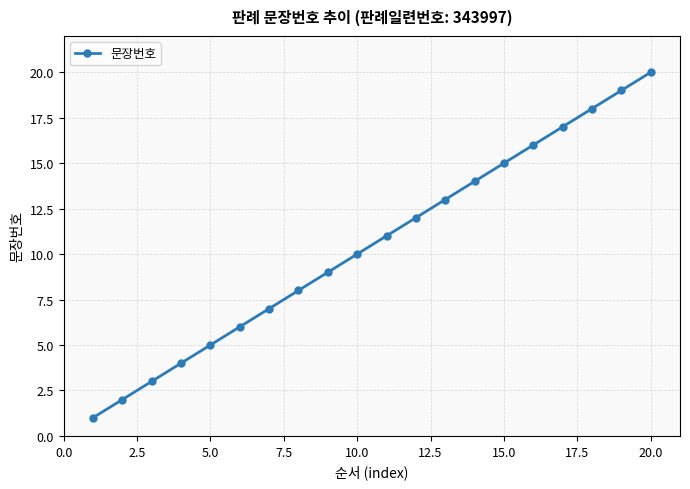

What is the greatest value displayed?

20